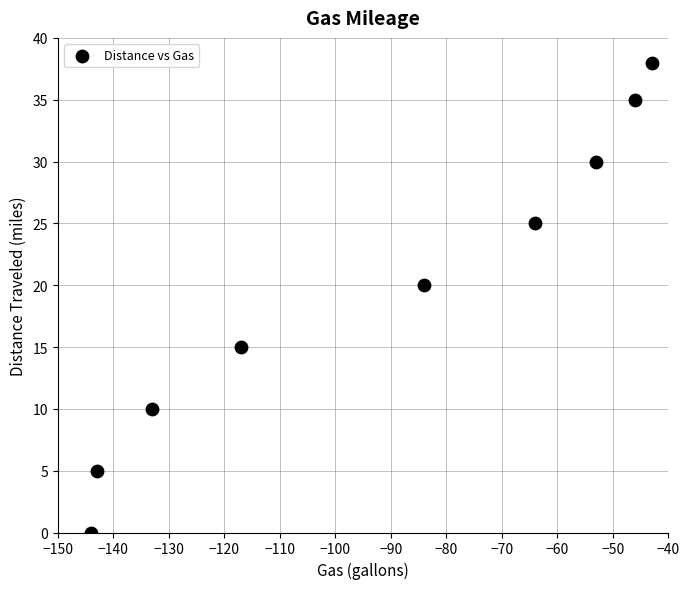

What Y value in the scatter plot is closest to 19?

20